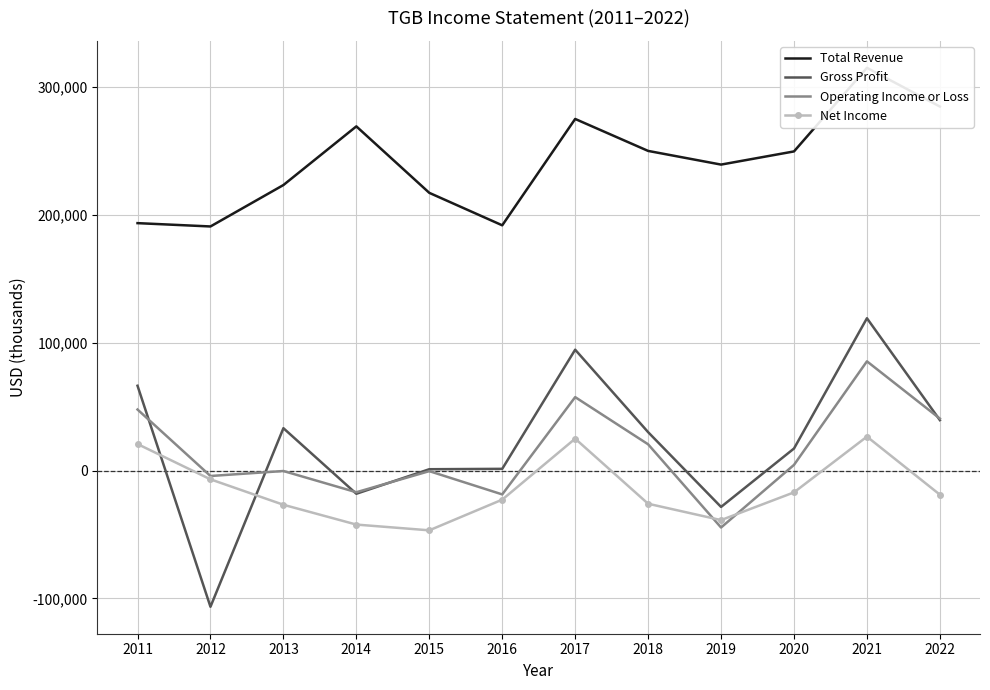

What is the total value across all series at 2013?

229200